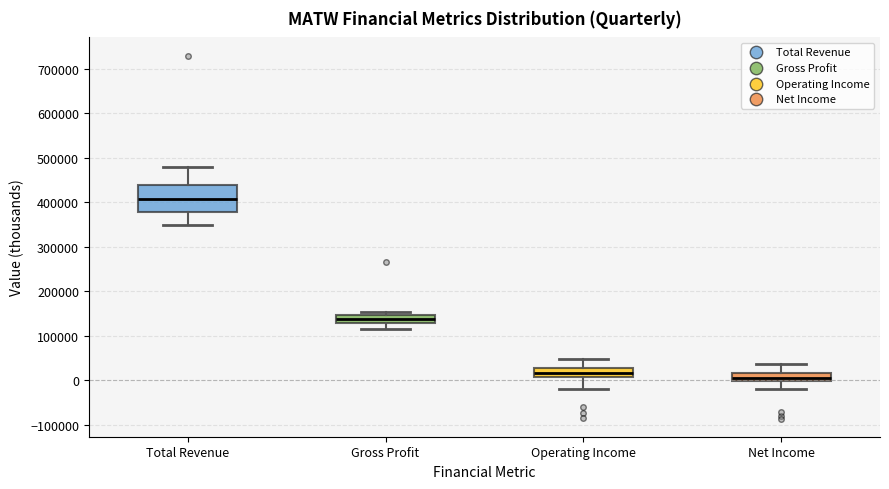

Reading left to right, read every box against the y-axis: the position of its median line, the range the box covers, and the ends of its whiskers. The values are not printed on the chart, so give them approximately, as read against the axis.

Total Revenue: median 410000, box 380000 to 440000, whiskers 350000 to 480000
Gross Profit: median 140000, box 130000 to 150000, whiskers 120000 to 150000 (just above the box's upper edge)
Operating Income: median 20000, box 10000 to 30000, whiskers -20000 to 50000
Net Income: median 10000, box 0 to 20000, whiskers -20000 to 40000